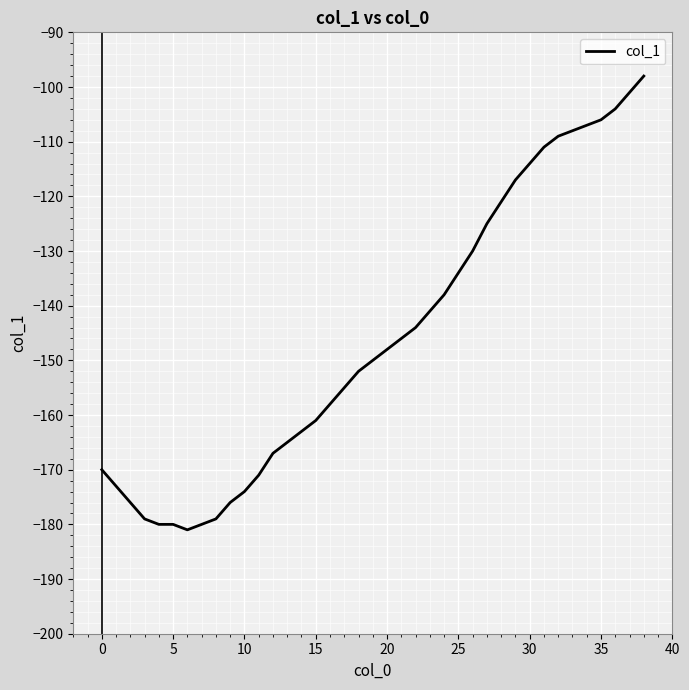

What is the smallest value displayed?

-181